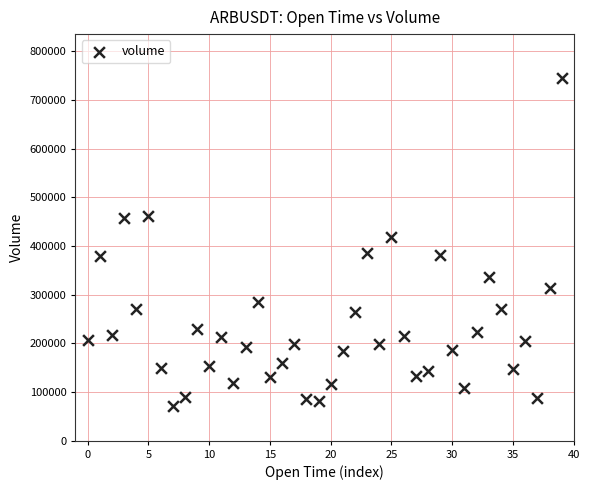

What Y value in the scatter plot is closest to 408356?

418091.3